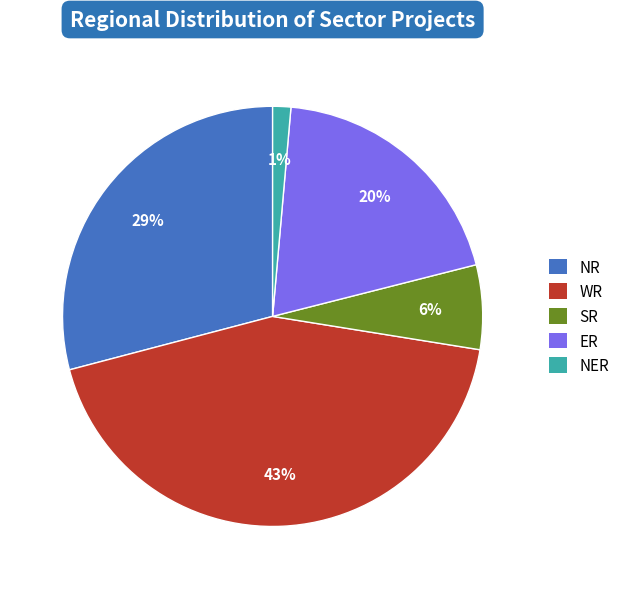

Rank the categories by value from highest to lowest.

WR, NR, ER, SR, NER